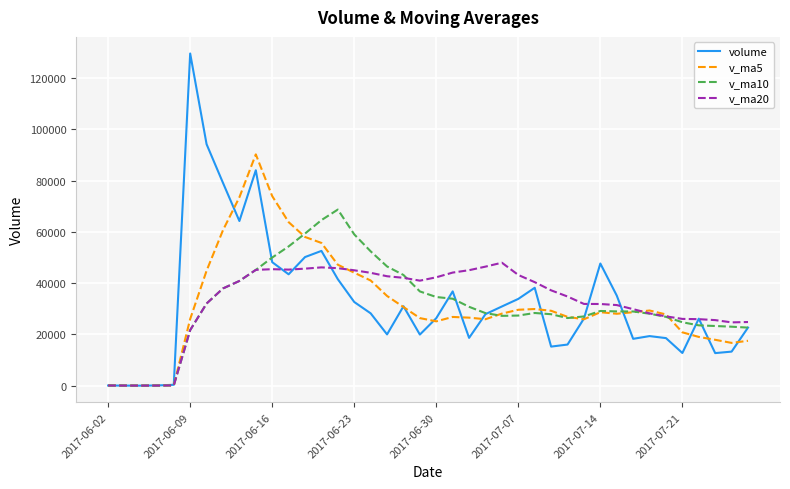

What are all the series names shown in the legend?

volume, v_ma5, v_ma10, v_ma20